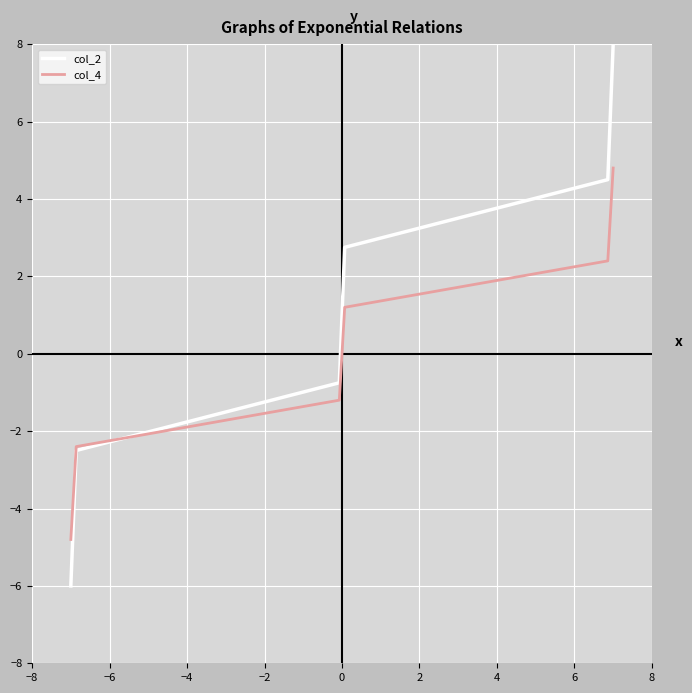

Which series has the largest total across all categories?

col_2